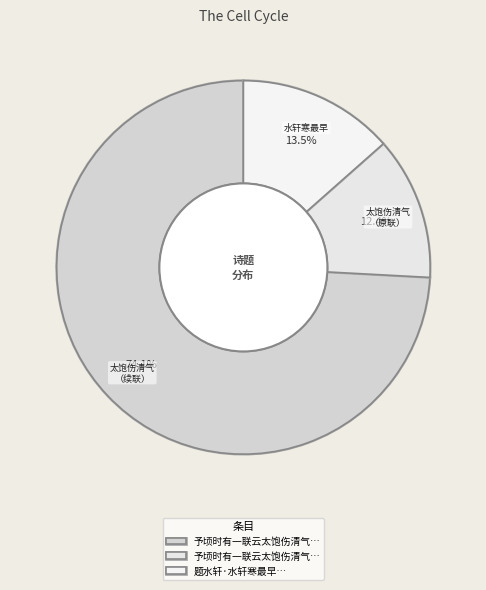

How many slices are in this pie chart?

3